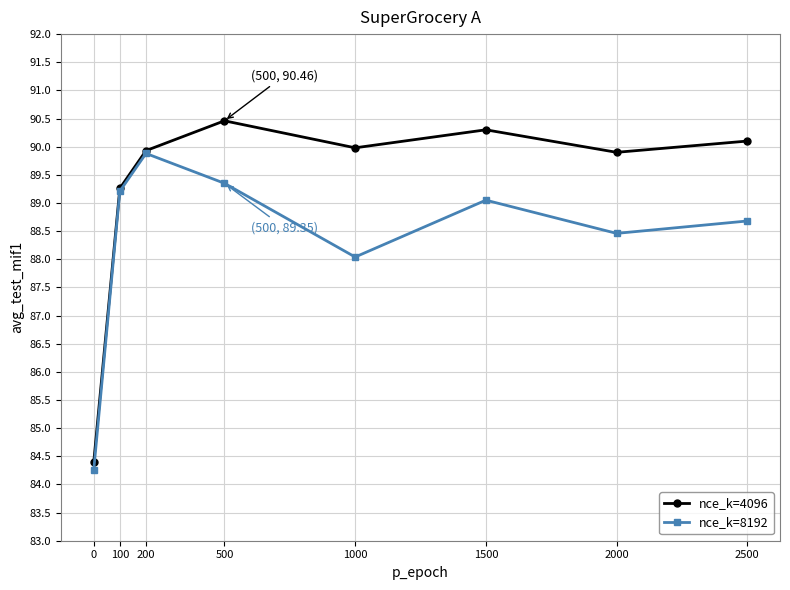

What is the sum of all nce_k=8192 values?

706.9